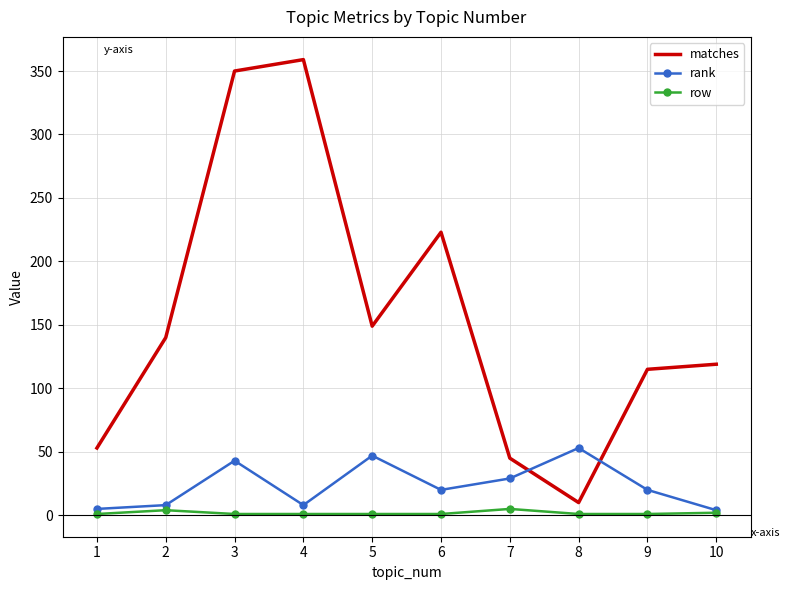

Which series has the largest total across all categories?

matches